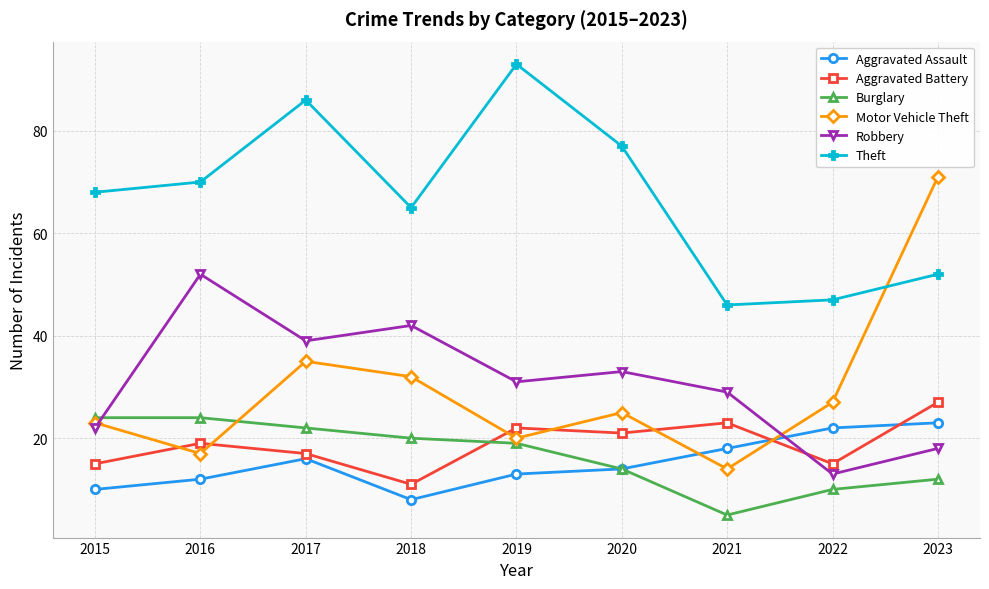

What is the difference between the highest and lowest values at 2019?

80